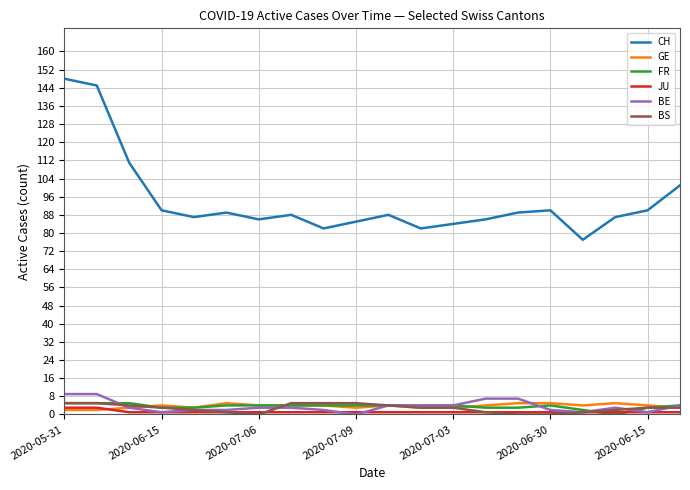

True or false: CH and GE intersect in this chart.

False